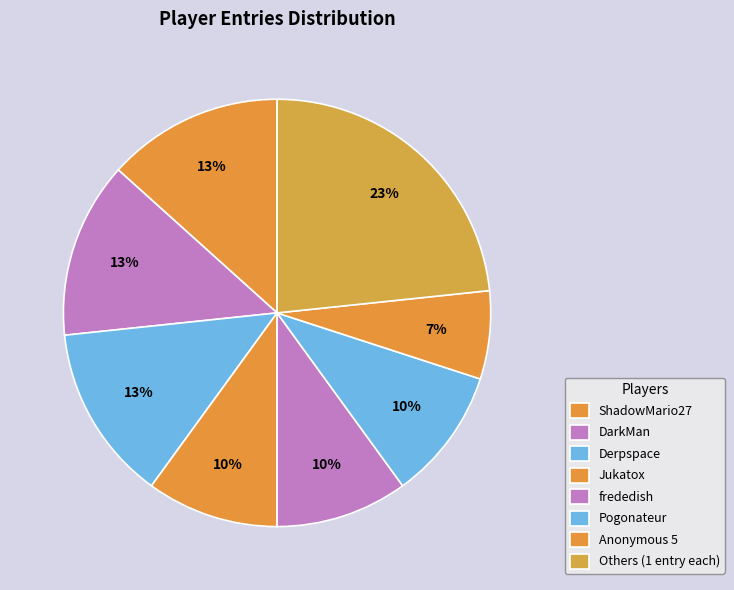

To the nearest percent, what percentage of the pie is Pogonateur?

10%